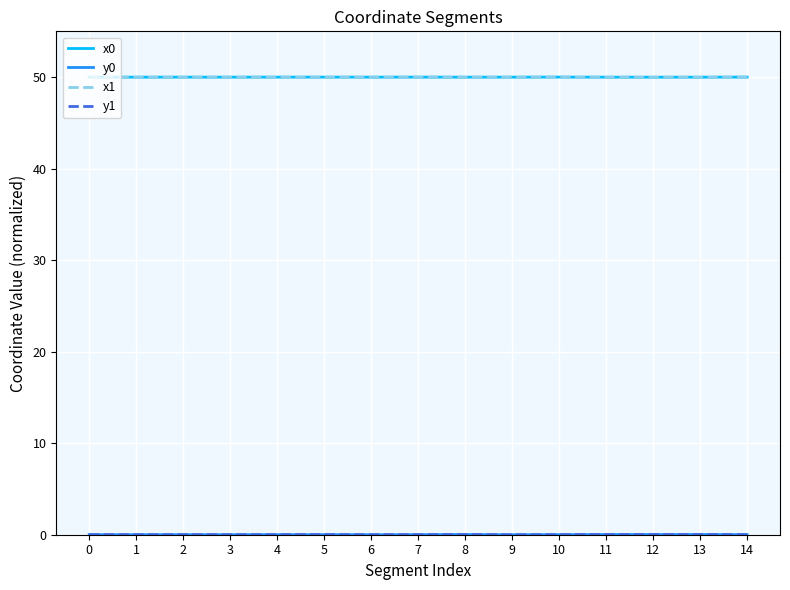

True or false: x1 has a value of 26.6 at 14.

False